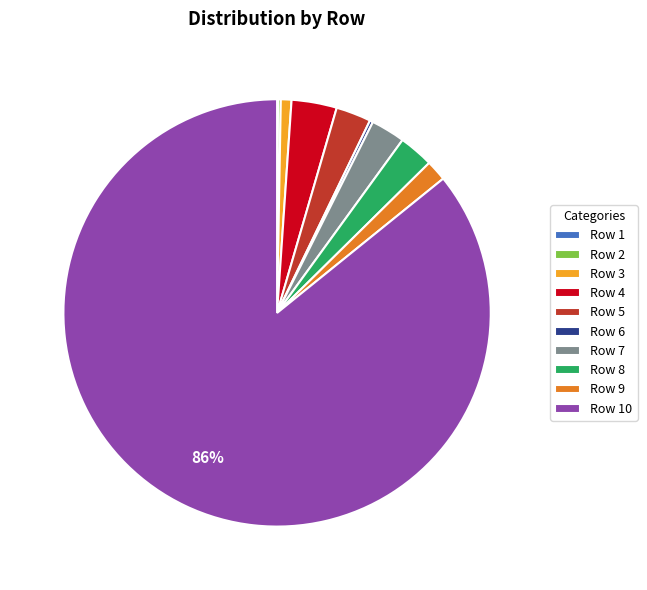

True or false: Row 5 accounts for 3% of the total.

True